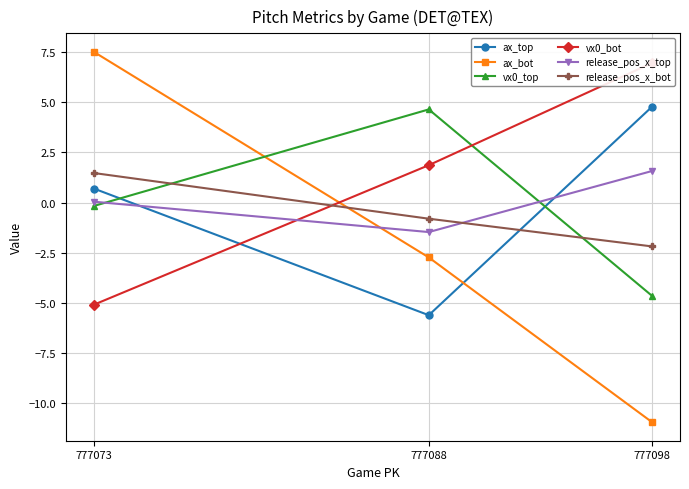

What is the sum of the ax_top values at 777098 and 777088?

-0.8